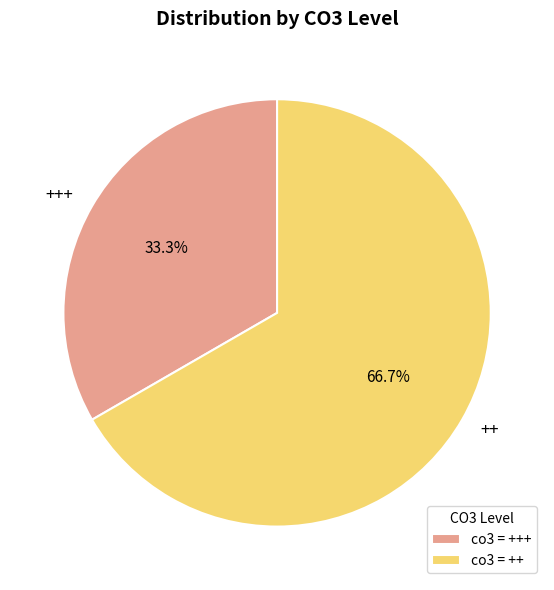

Which has a higher value, +++ or ++?

++